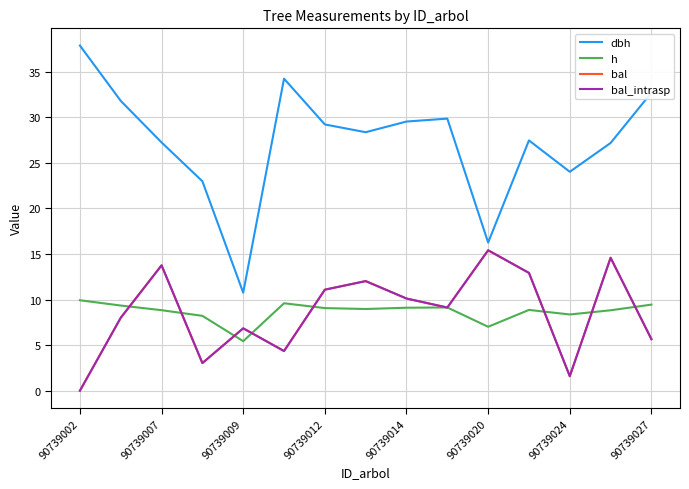

List the series in order of their peak value, highest first.

dbh, bal, bal_intrasp, h